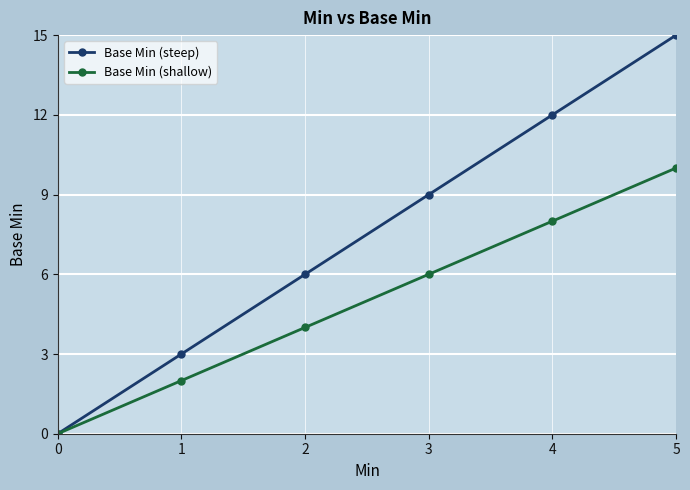

The value of Base Min (steep) at 1 is 3. True or false?

True